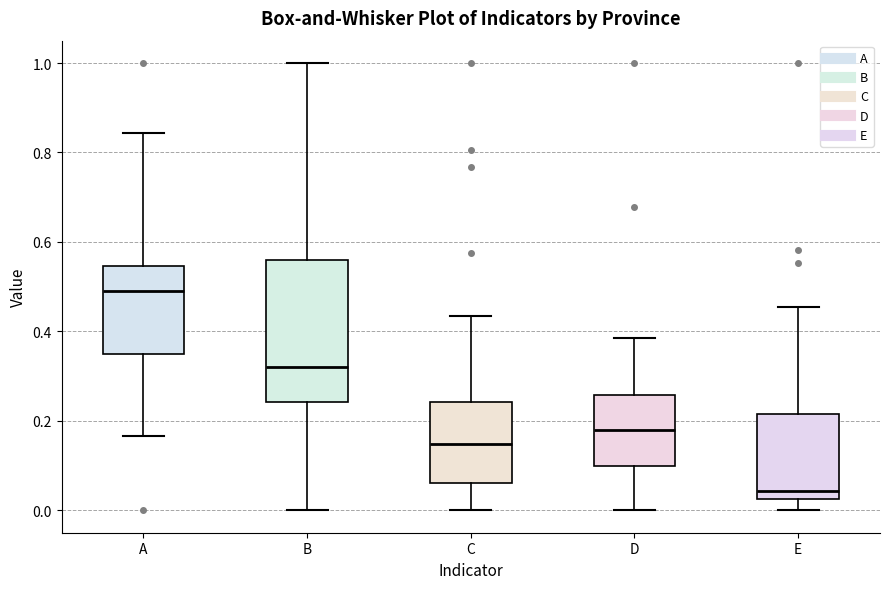

Which box's median line is the lowest?

E